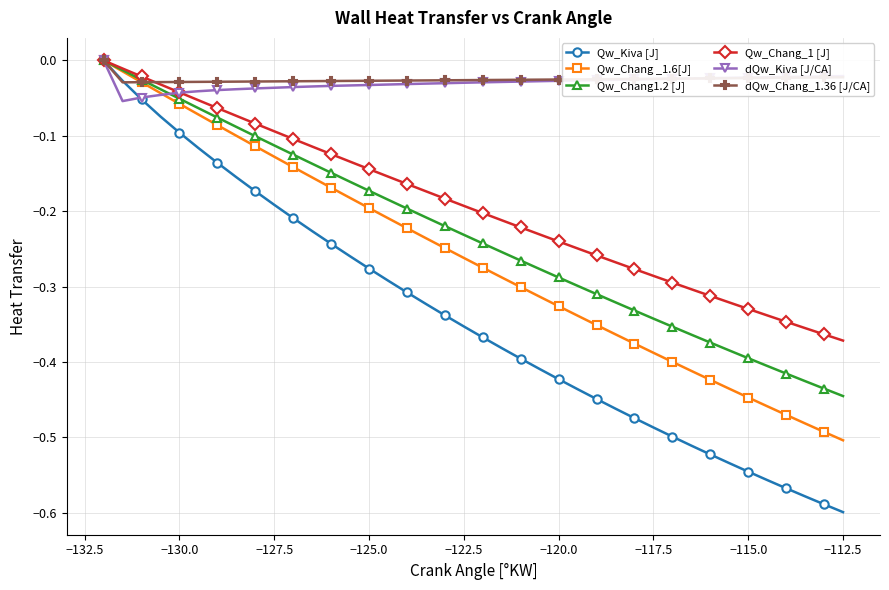

Which series has the largest range (max minus min)?

Qw_Kiva [J]